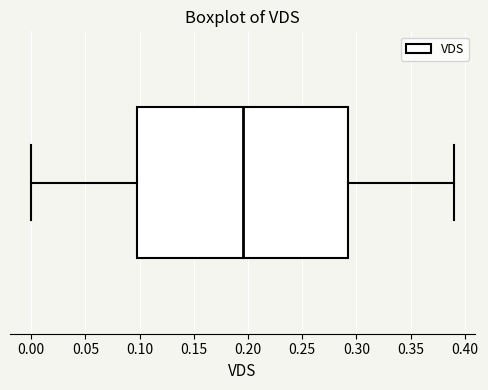

Transcribe this box plot: give where the median line is, the range the box spans, and where the two whiskers end, as read against the x-axis. The values are not printed on the chart, so give them approximately, as read against the axis.

median 0.195, box 0.100 to 0.295, whiskers 0.000 to 0.390